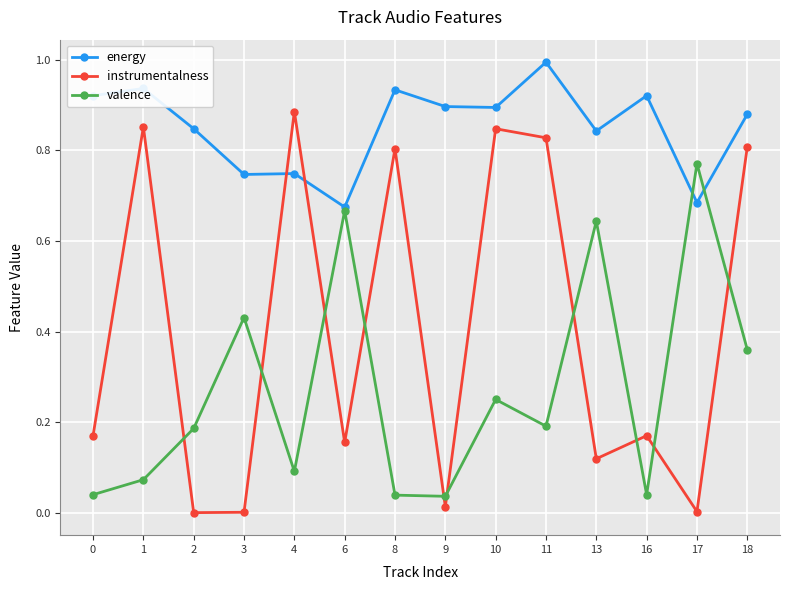

The value of energy at 16 is 0.9. True or false?

True